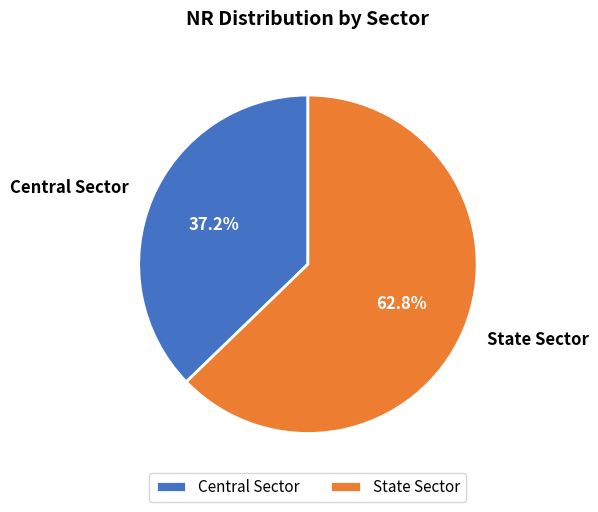

How many slices are in this pie chart?

2